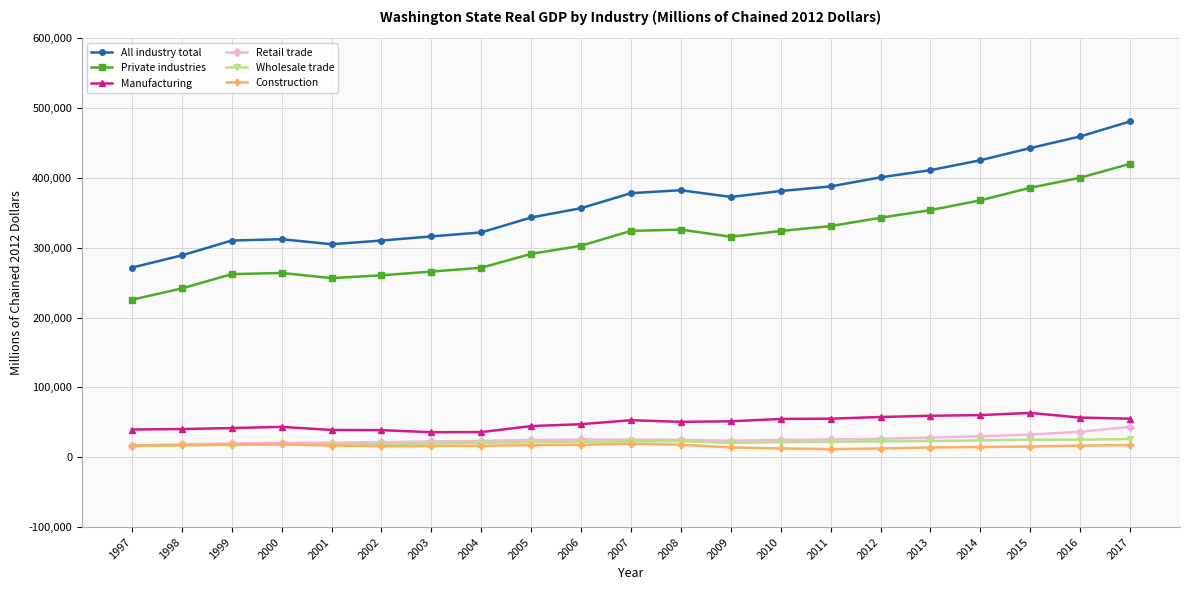

What is the value of the Retail trade point at the 10th from the left?

25427.6